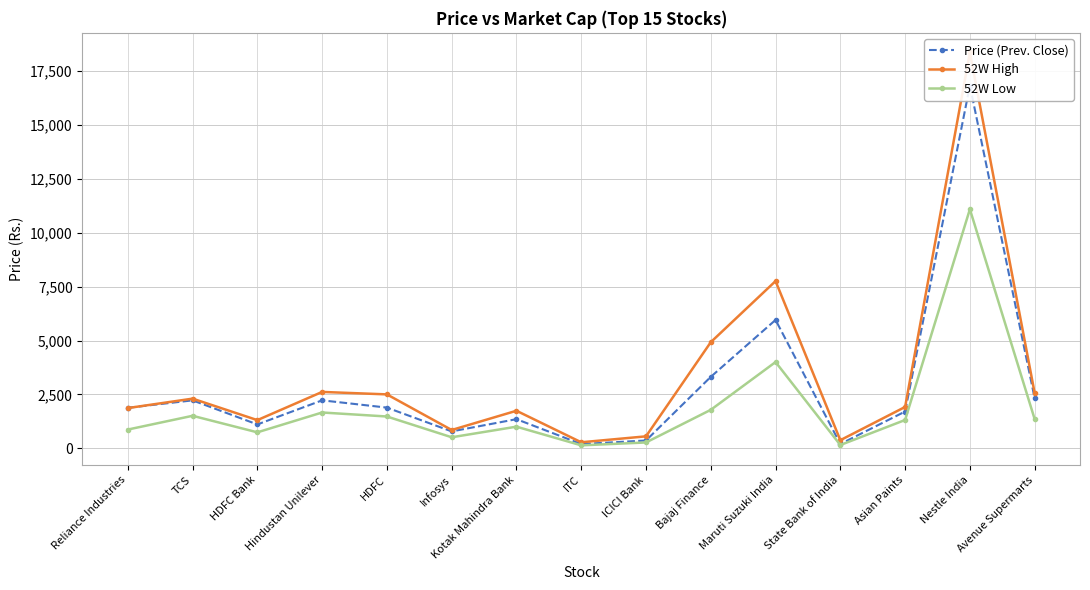

After their last crossing, which series has the higher values: 52W High or Price (Prev. Close)?

52W High